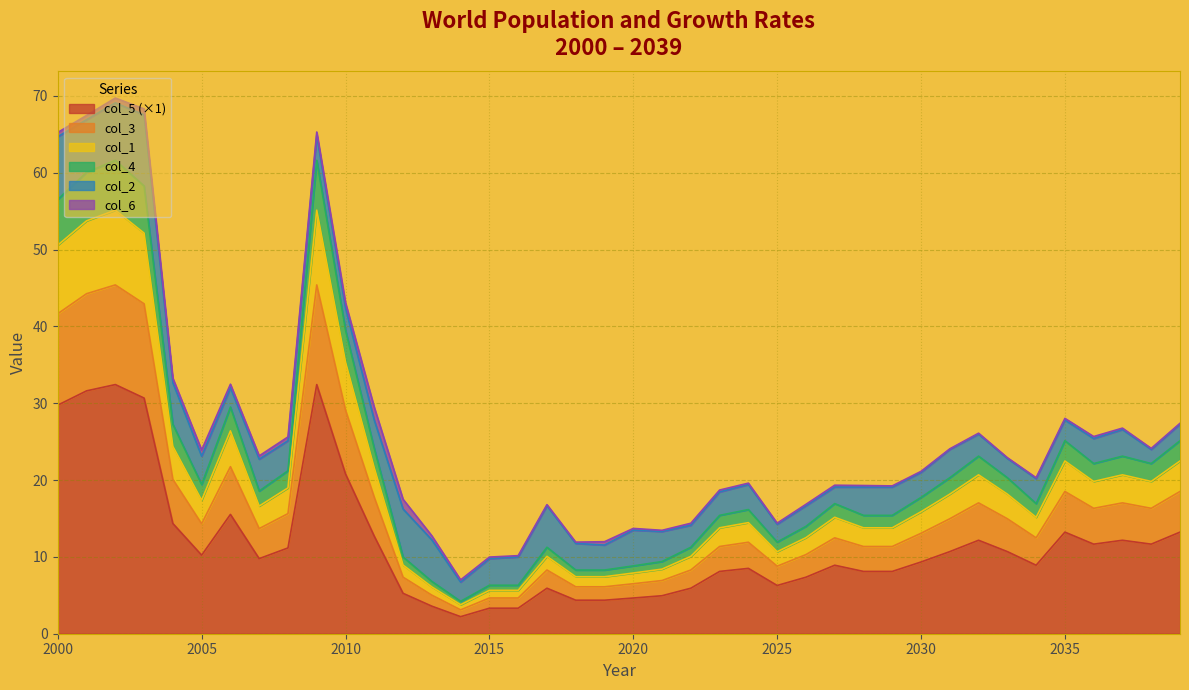

How many interior local peaks does the col_5 series have?

9